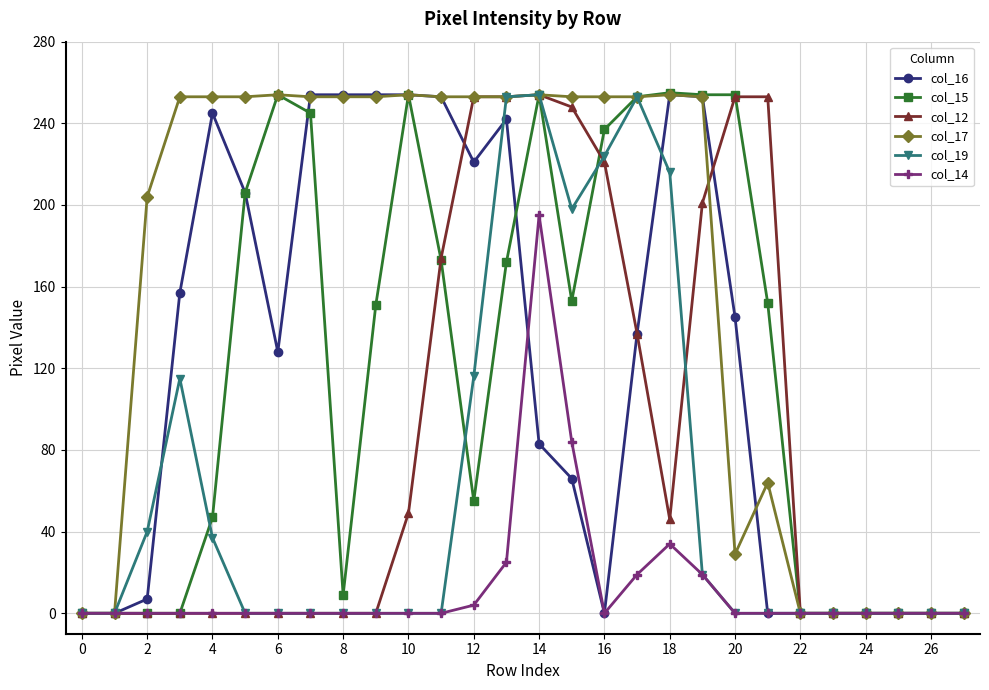

What is the sum of all col_17 values?

4602